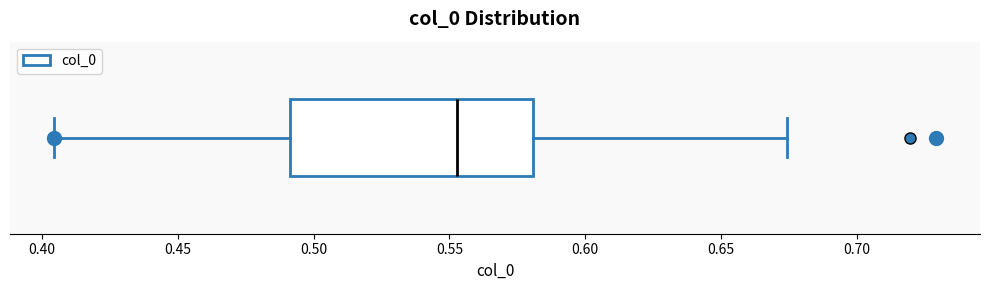

Transcribe this box plot: give where the median line is, the range the box spans, and where the two whiskers end, as read against the x-axis. The values are not printed on the chart, so give them approximately, as read against the axis.

median 0.555, box 0.490 to 0.580, whiskers 0.405 to 0.675